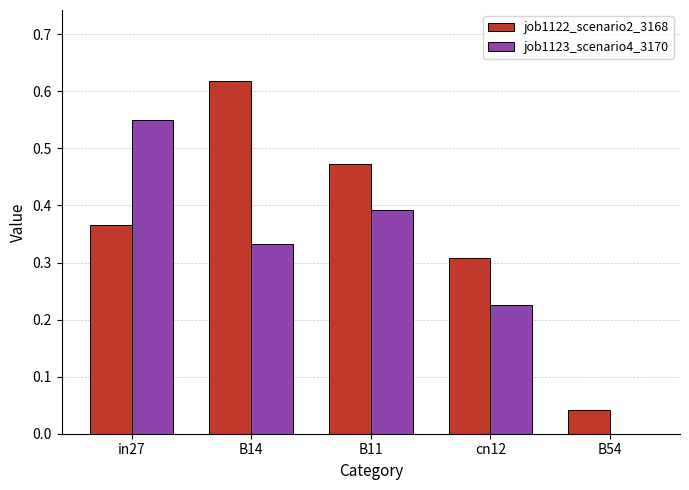

Which category has the highest value across all series?

B14